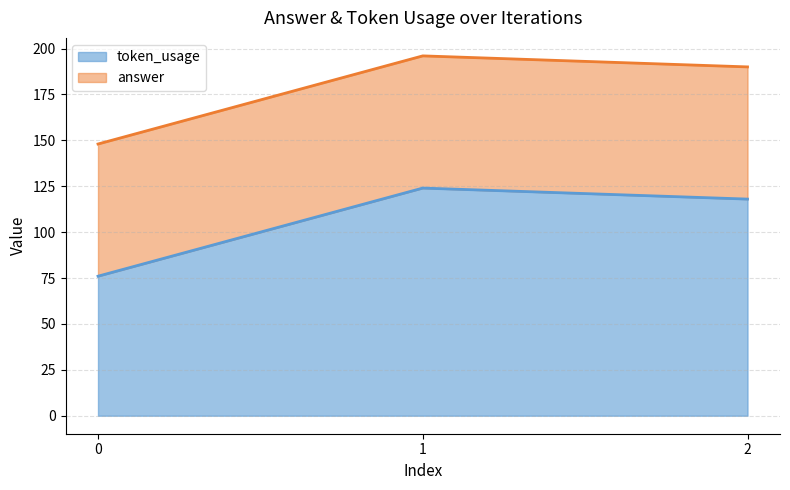

Where does the data first go above 118?

1